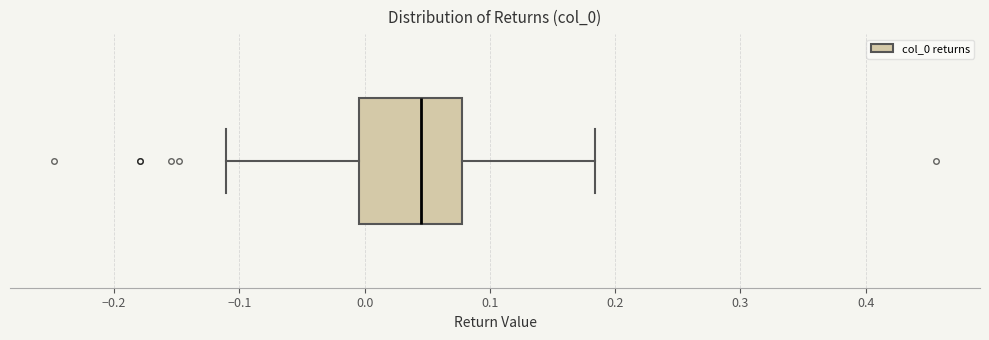

Read this box plot against the x-axis: the position of the median line, the range covered by the box, and the ends of both whiskers. The values are not printed on the chart, so give them approximately, as read against the axis.

median 0.05, box 0.00 to 0.08, whiskers -0.11 to 0.18